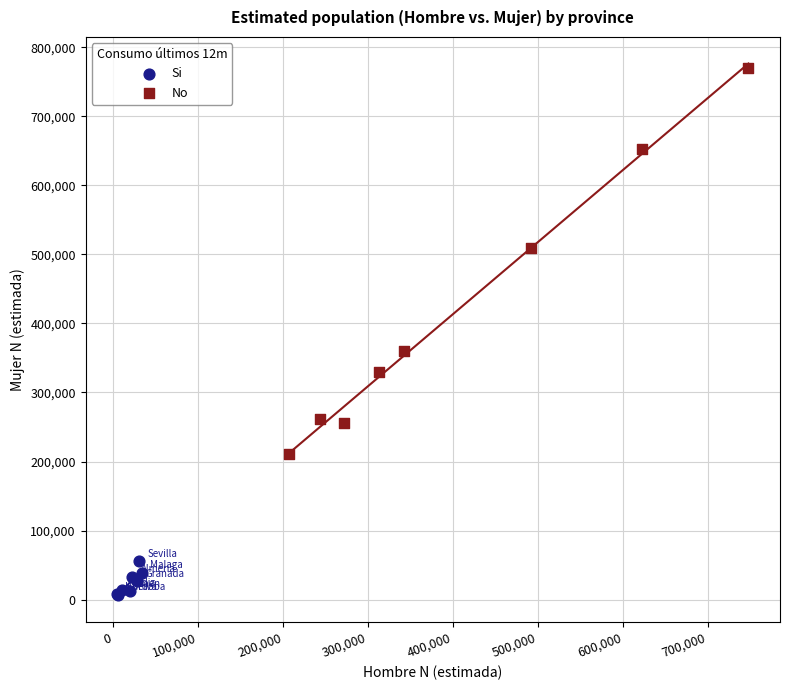

Which series has the largest Y range (max minus min)?

No